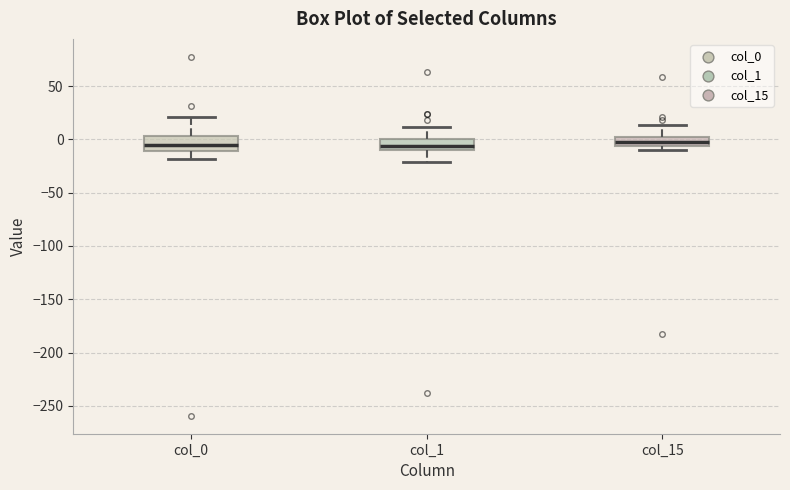

Reading left to right, transcribe this box plot: for each box, give where its median line is, the range the box spans, and where its two whiskers end, as read against the y-axis. The values are not printed on the chart, so give them approximately, as read against the axis.

col_0: median -5, box -10 to 5, whiskers -20 to 20
col_1: median -5, box -10 to 0, whiskers -20 to 10
col_15: median -5 (inside the box), box -5 to 0, whiskers -10 to 15